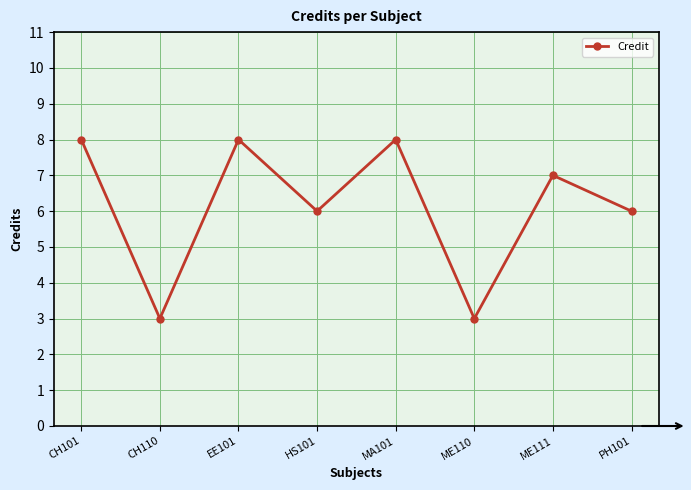

Which has a higher value, ME110 or EE101?

EE101